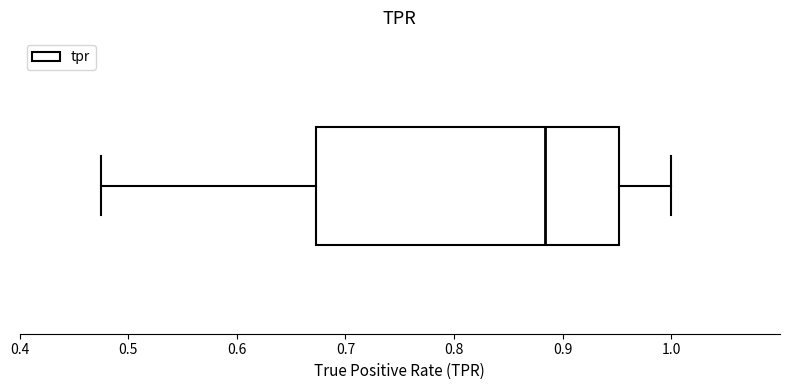

Transcribe this box plot: give where the median line is, the range the box spans, and where the two whiskers end, as read against the x-axis. The values are not printed on the chart, so give them approximately, as read against the axis.

median 0.88, box 0.67 to 0.95, whiskers 0.48 to 1.00